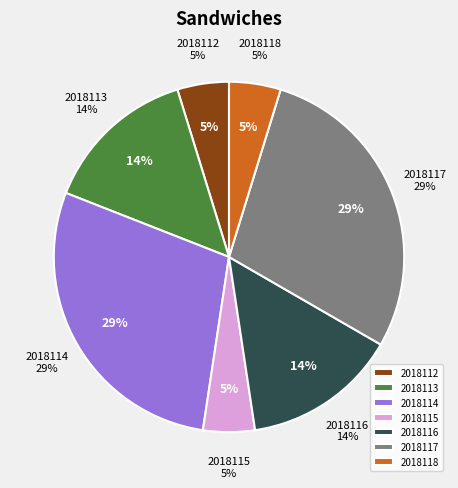

Does any single category account for the majority?

No